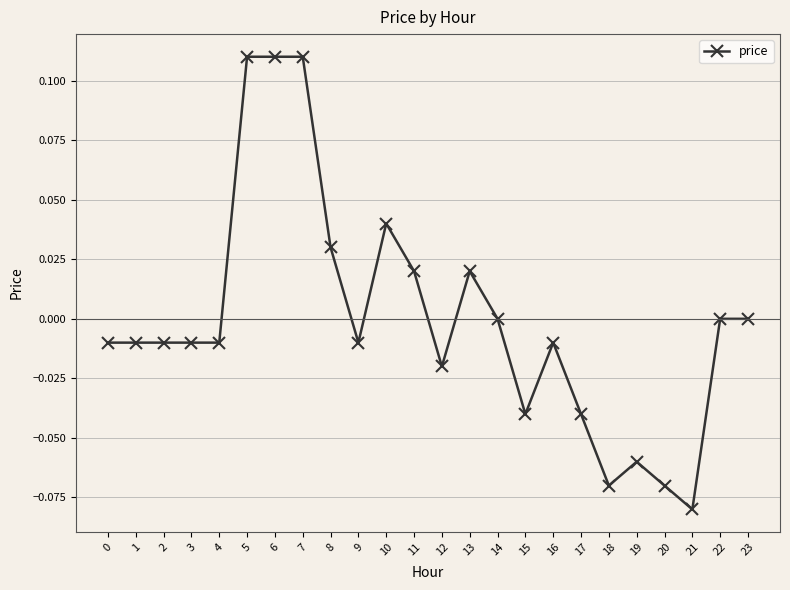

Which category has the lowest value across all series?

21